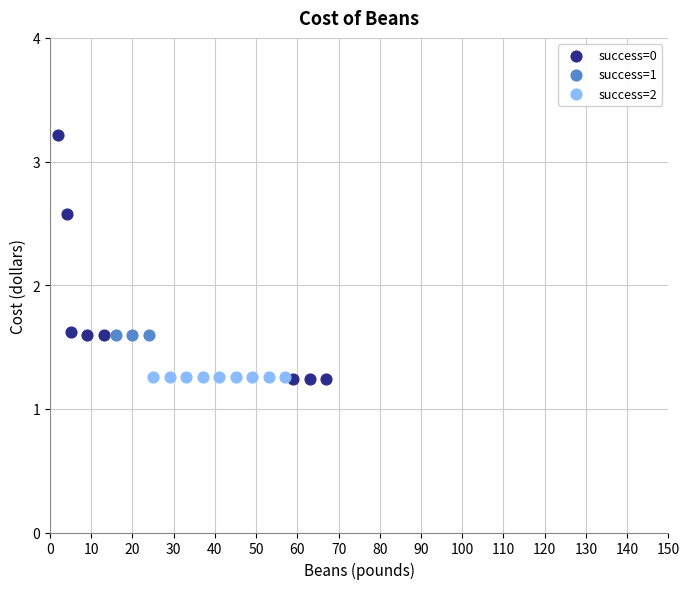

Which series contains the highest Y value?

success=0